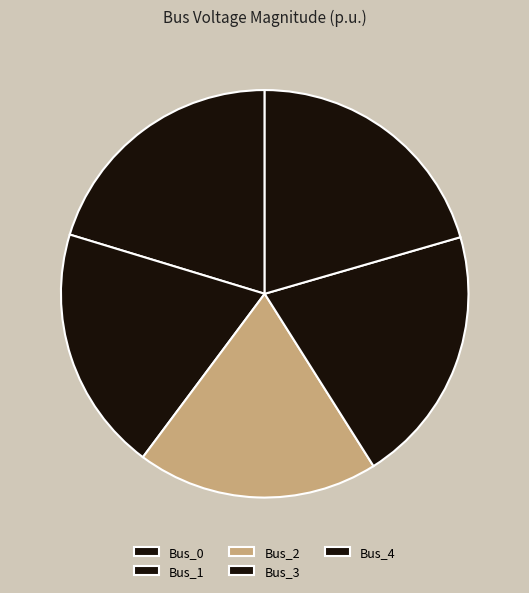

How many segments does this pie chart have?

5